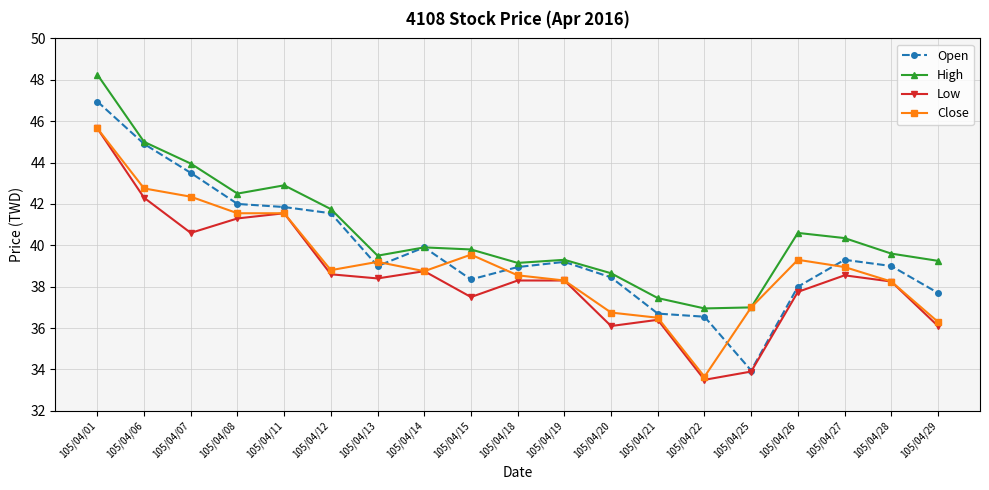

What is the total value across all series at 105/04/12?

160.7